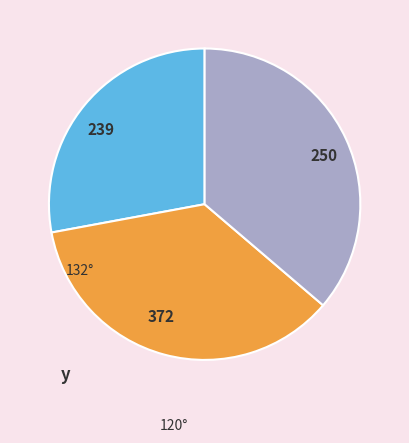

Is the sum of 239 and 372 greater than half?

Yes